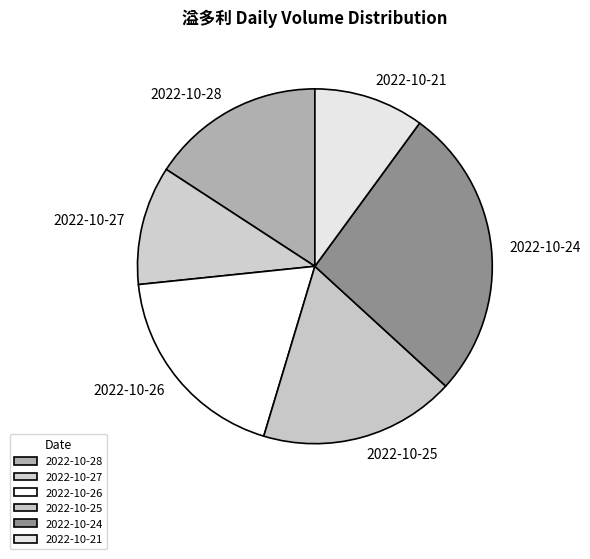

Is it true that 2022-10-27 is 11% of the pie?

True